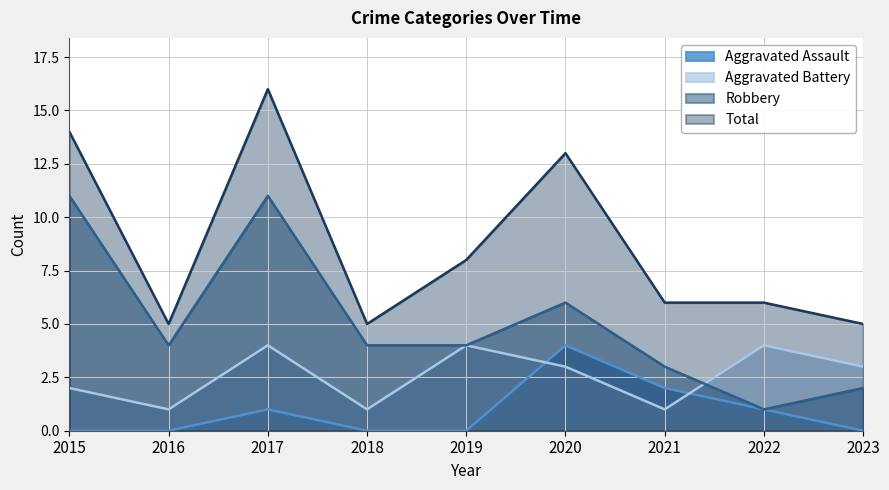

What is the maximum value for Total?

16